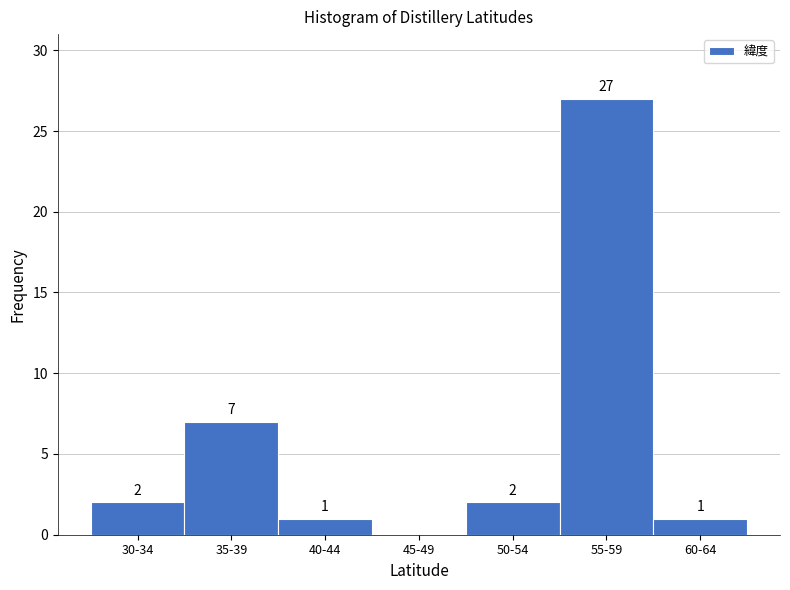

Reading right to left, extract all data points from this chart.

60-64=1	55-59=27	50-54=2	45-49=0	40-44=1	35-39=7	30-34=2